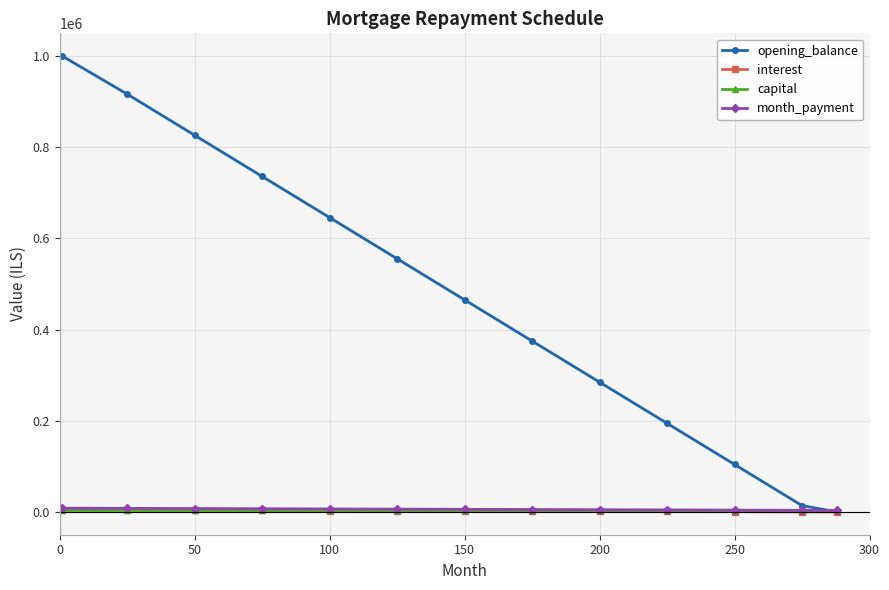

Which series has the largest total across all categories?

opening_balance